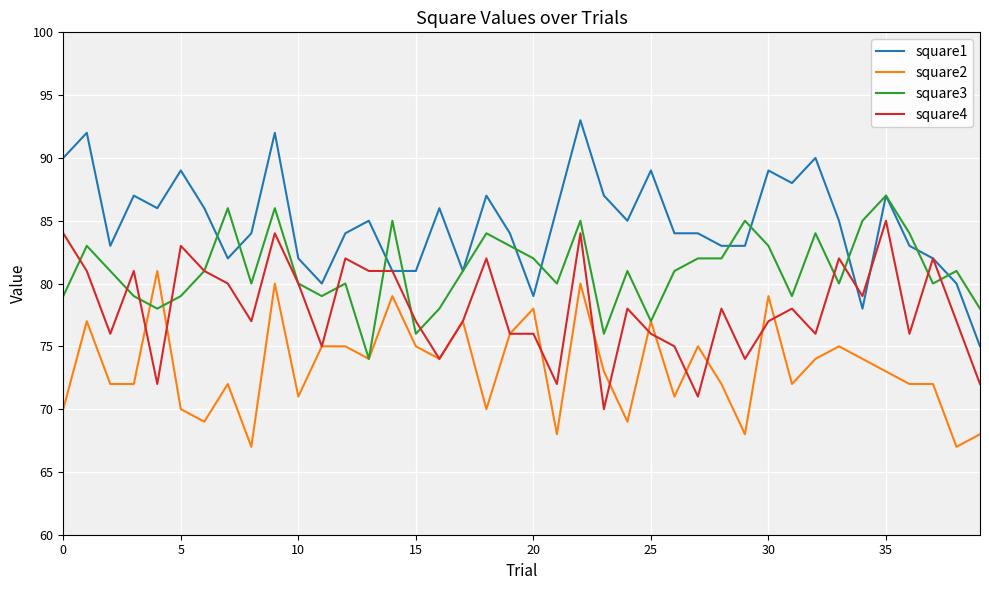

Which series has the largest total across all categories?

square1